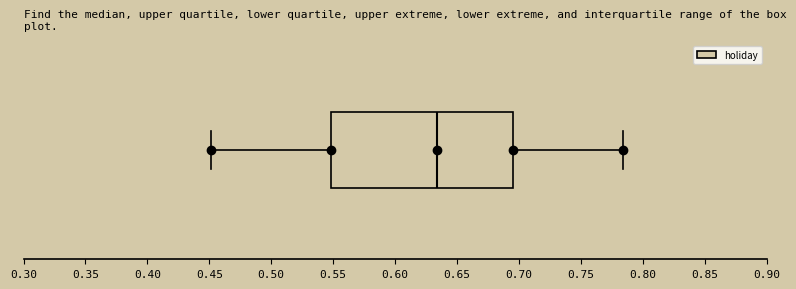

Transcribe this box plot: give where the median line is, the range the box spans, and where the two whiskers end, as read against the x-axis. The values are not printed on the chart, so give them approximately, as read against the axis.

median 0.635, box 0.550 to 0.695, whiskers 0.450 to 0.785